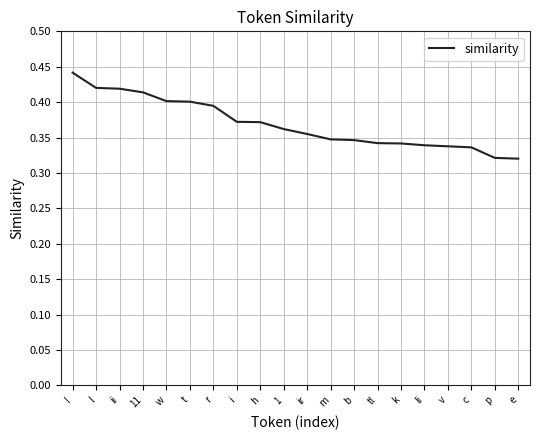

True or false: the data shows 0.4 at i.

True